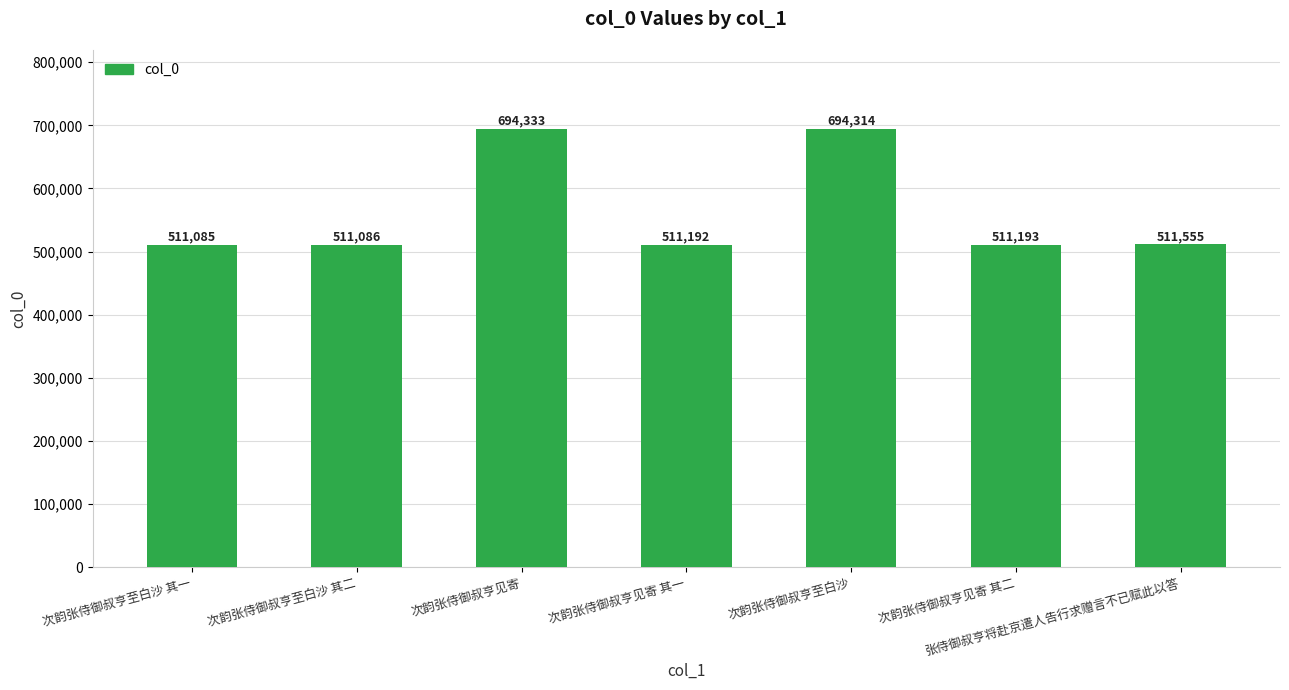

What is the label of the 6th bar from the left?

次韵张侍御叔亨见寄 其二